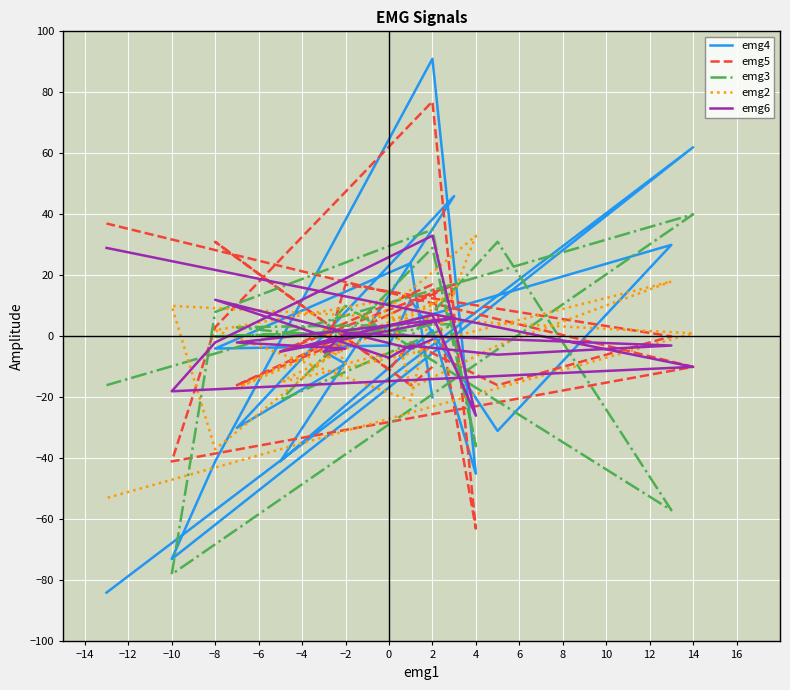

How many values in emg2 are below zero?

9